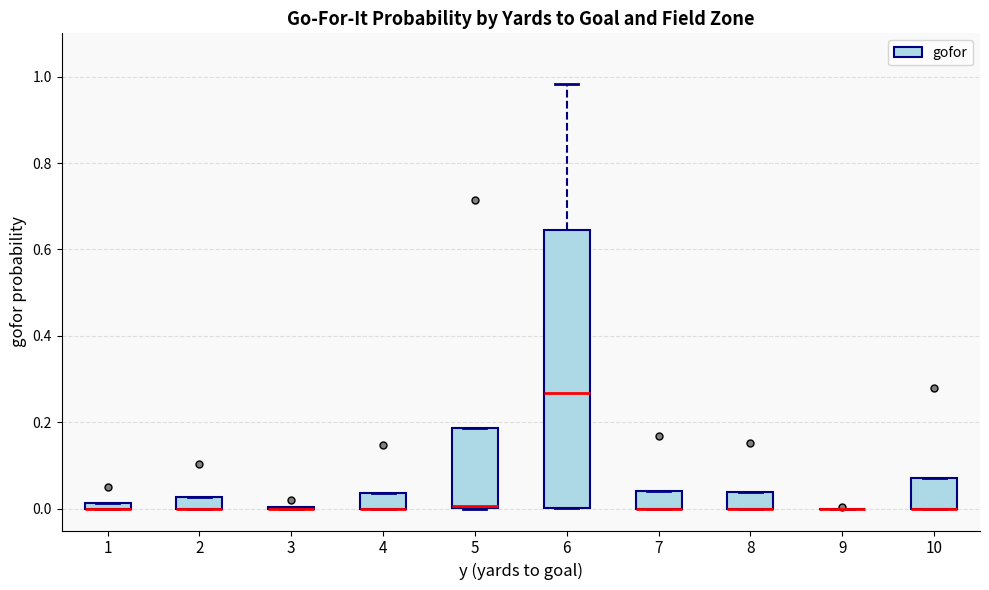

Which box is the tallest, from its lower edge to its upper edge?

6